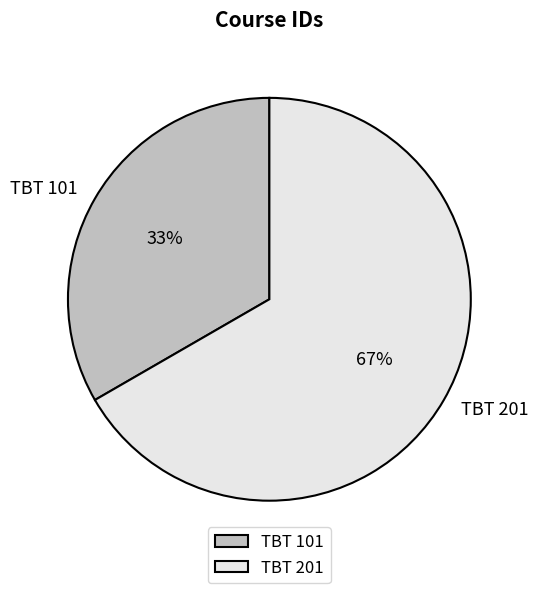

Do TBT 201 and TBT 101 together represent more than half of the pie?

Yes